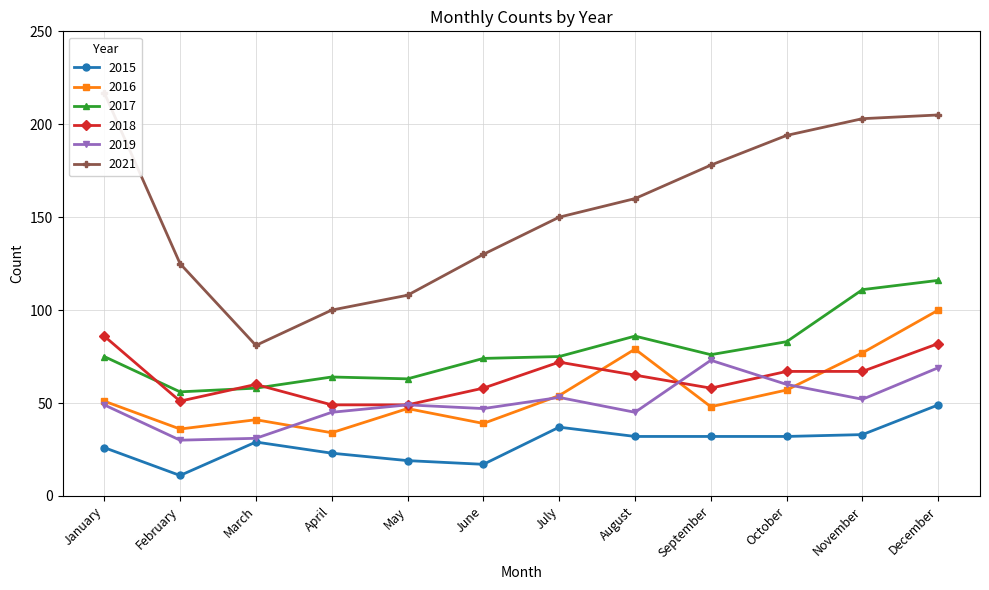

Is it true that 2016 equals 16 at May?

False